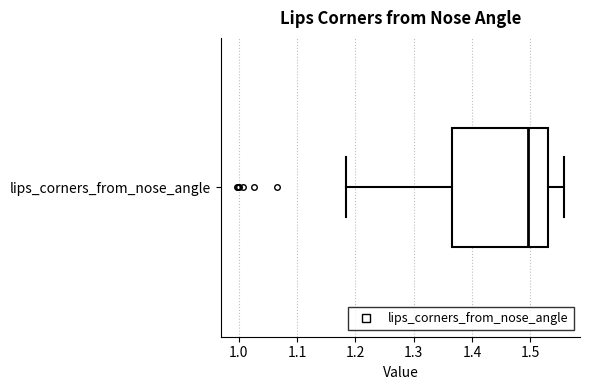

Transcribe this box plot: give where the median line is, the range the box spans, and where the two whiskers end, as read against the x-axis. The values are not printed on the chart, so give them approximately, as read against the axis.

median 1.50, box 1.37 to 1.53, whiskers 1.18 to 1.56